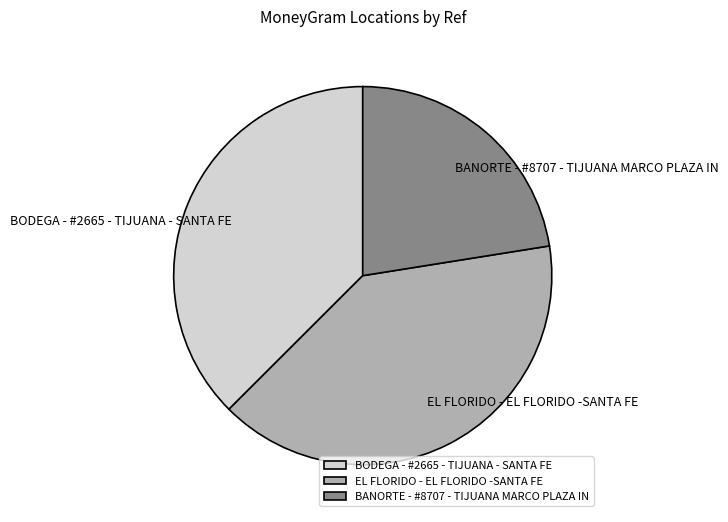

Count the number of slices in the pie.

3